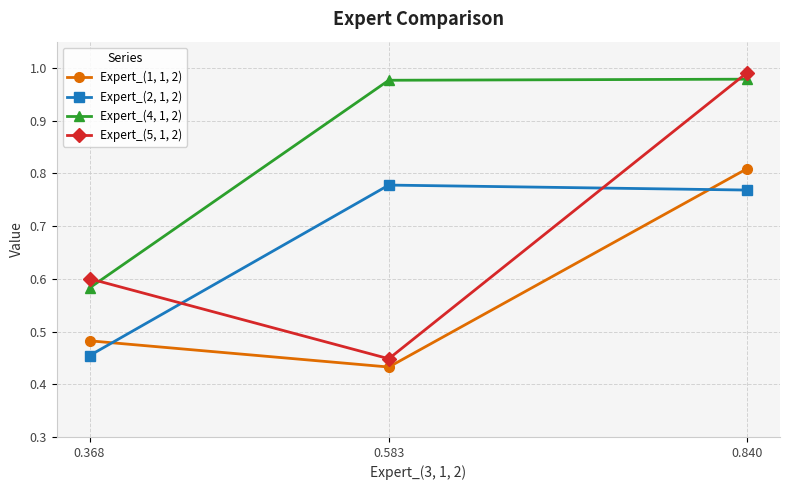

Which label corresponds to the largest value in the chart?

0.840